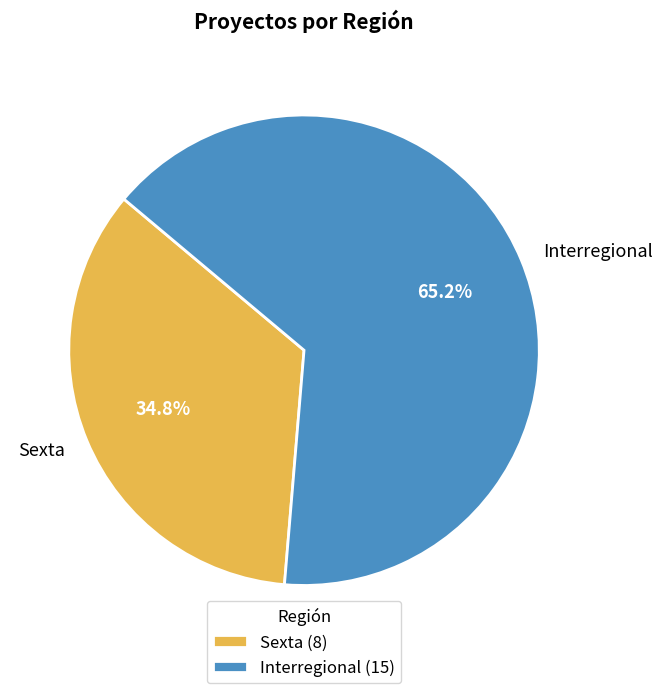

What portion of the pie excludes Interregional?

34.8%